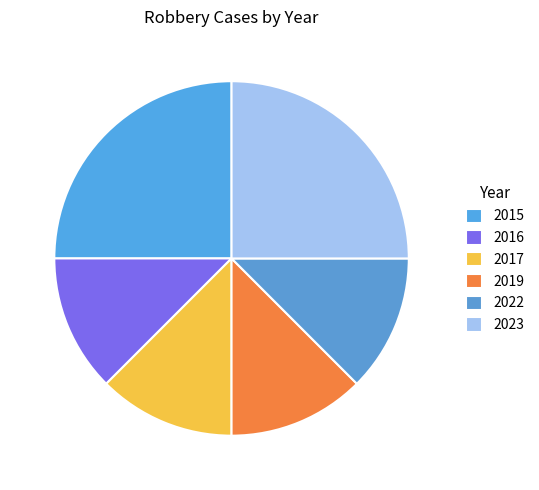

What is the smallest slice in the pie chart?

2016